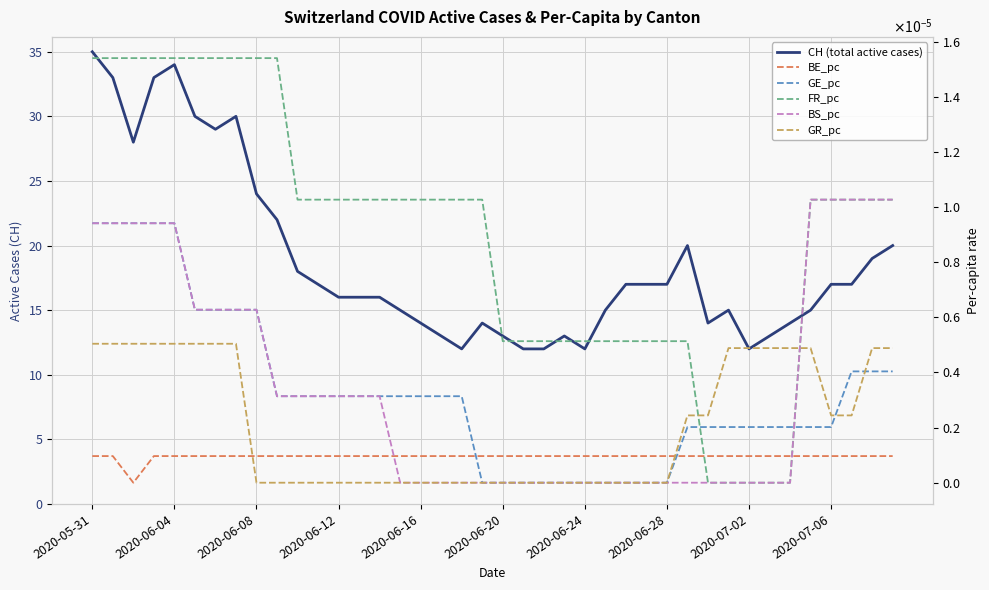

Rank the series at 2020-06-12 from lowest to highest value.

GR_pc, BE_pc, GE_pc, BS_pc, FR_pc, CH (total active cases)